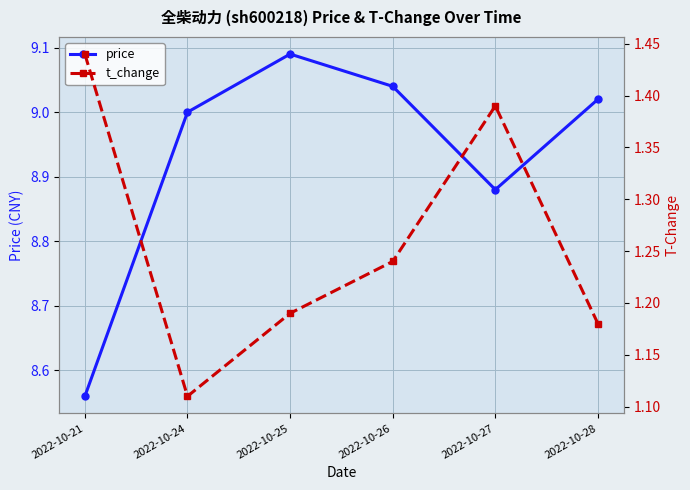

At which category does price reach its first local peak?

2022-10-25